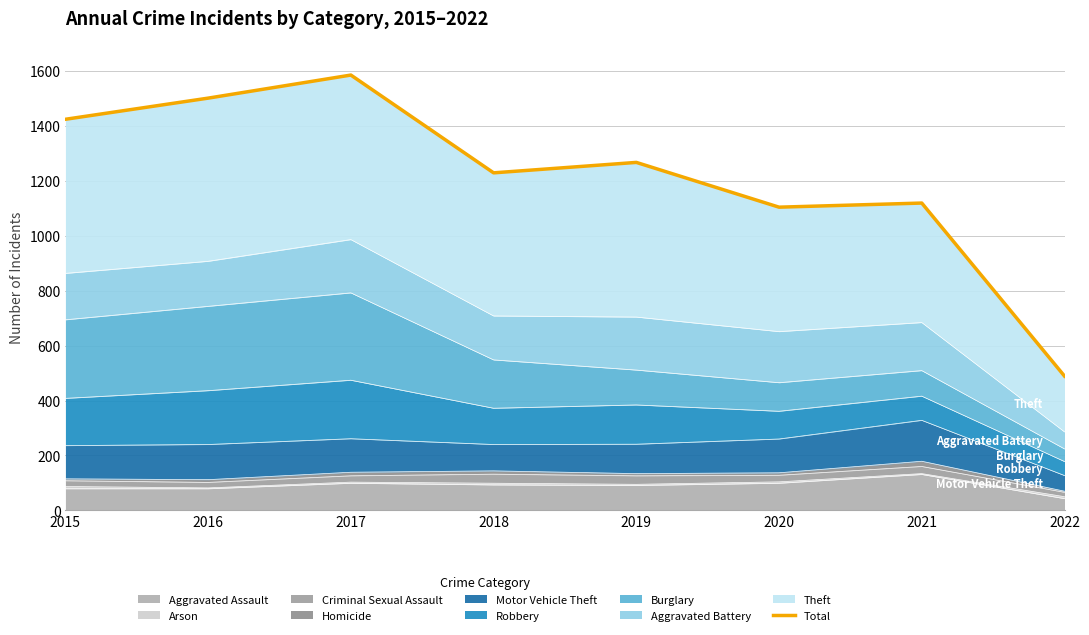

True or false: there are more than 2 points higher than both neighbors.

True